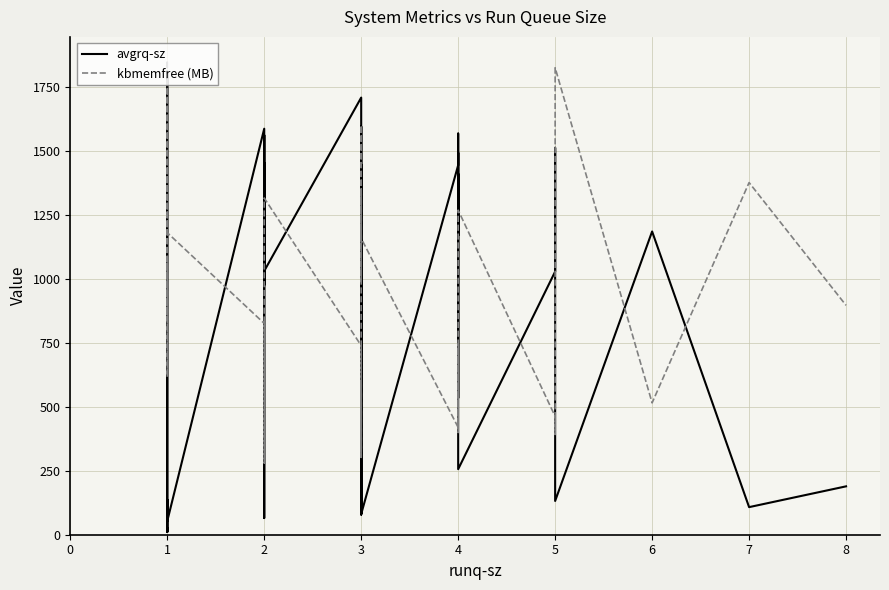

What are all the series names shown in the legend?

avgrq-sz, kbmemfree (MB)